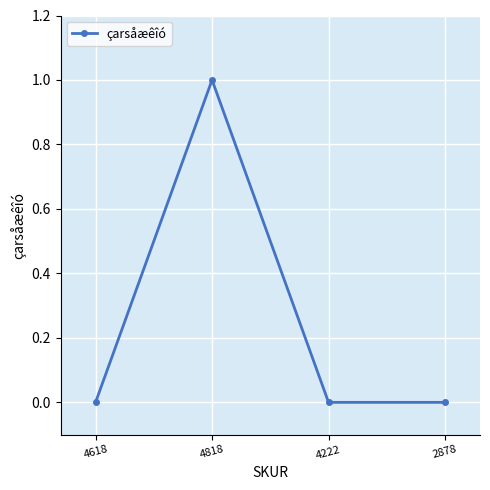

Which has a higher value, 4818 or 4618?

4818